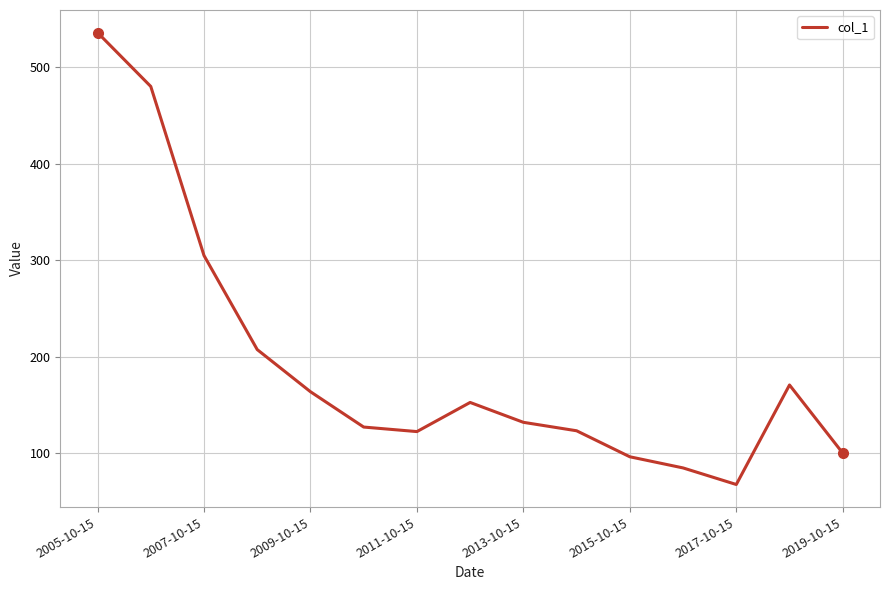

What is the difference between the maximum and minimum values?

467.9